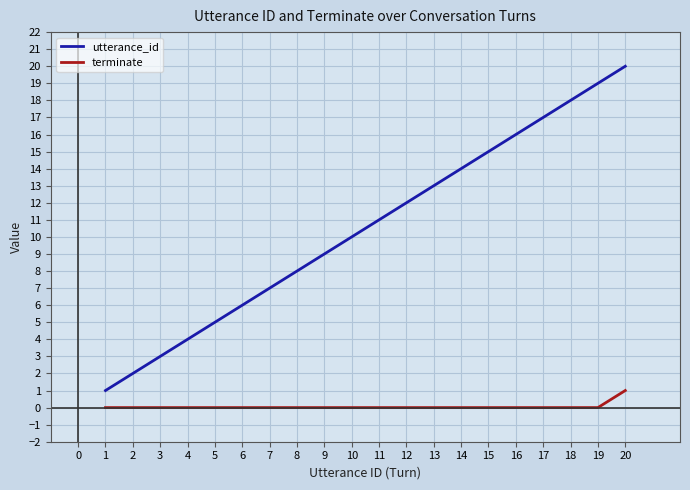

Which series has the largest total across all categories?

utterance_id